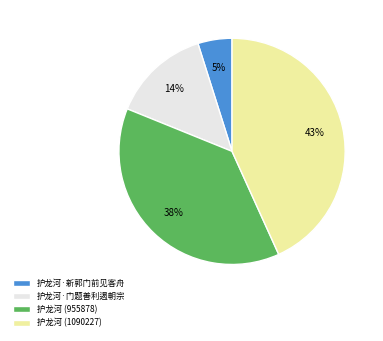

Which slice is the smallest?

护龙河·新郭门前见客舟